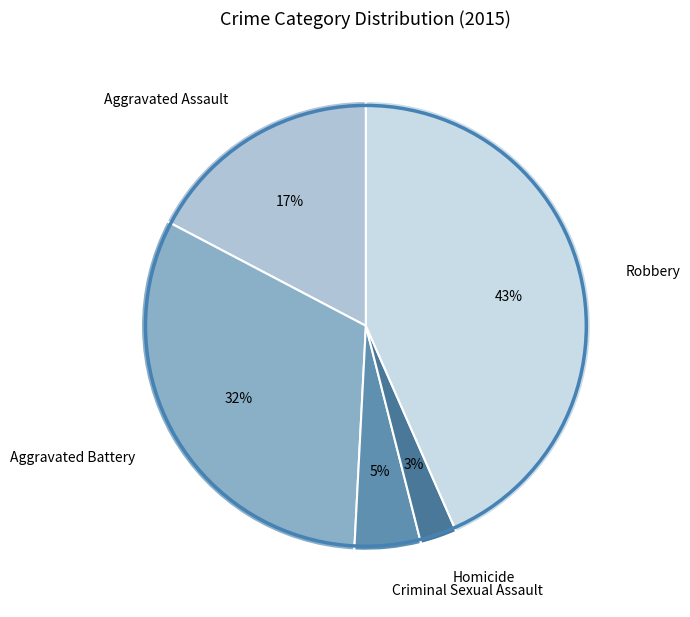

What is the largest slice in the pie chart?

Robbery